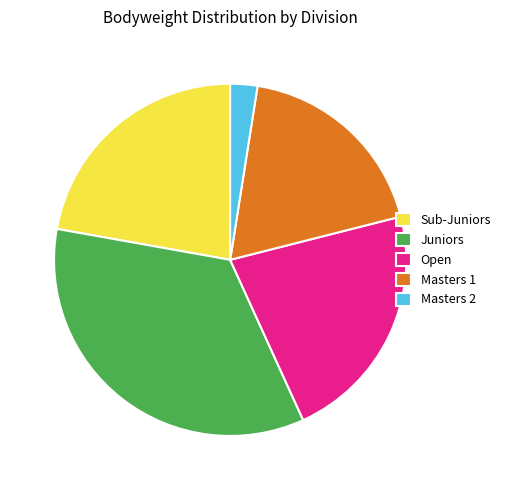

Which category has the smallest portion of the pie?

Masters 2